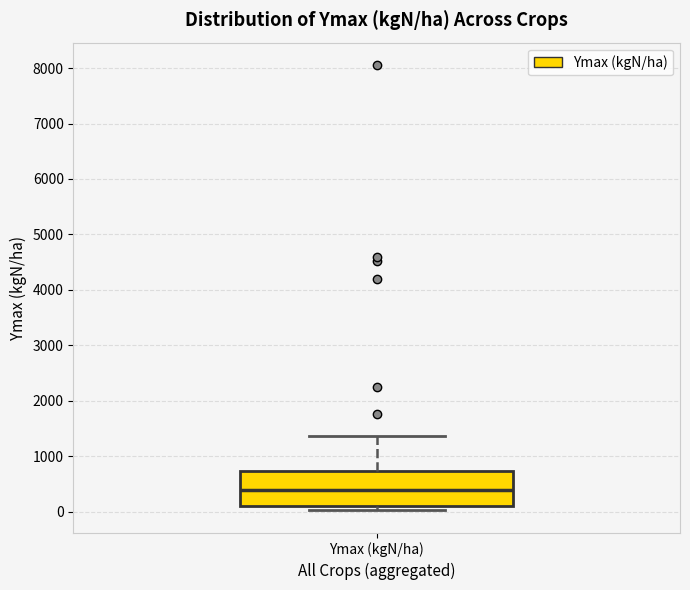

Read this box plot against the y-axis: the position of the median line, the range covered by the box, and the ends of both whiskers. The values are not printed on the chart, so give them approximately, as read against the axis.

median 400, box 100 to 700, whiskers 0 to 1400